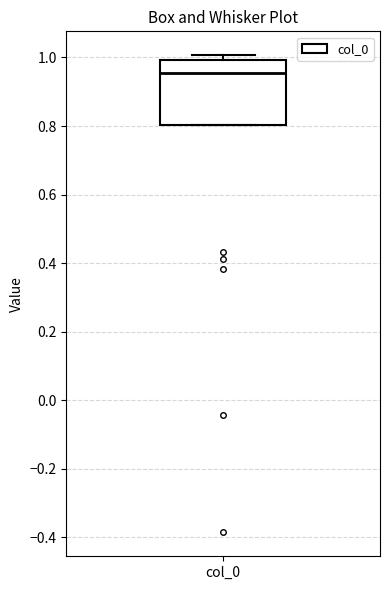

Read this box plot against the y-axis: the position of the median line, the range covered by the box, and the ends of both whiskers. The values are not printed on the chart, so give them approximately, as read against the axis.

median 0.96, box 0.80 to 1.00, whiskers 0.80 to 1.00 (just above the box's upper edge)